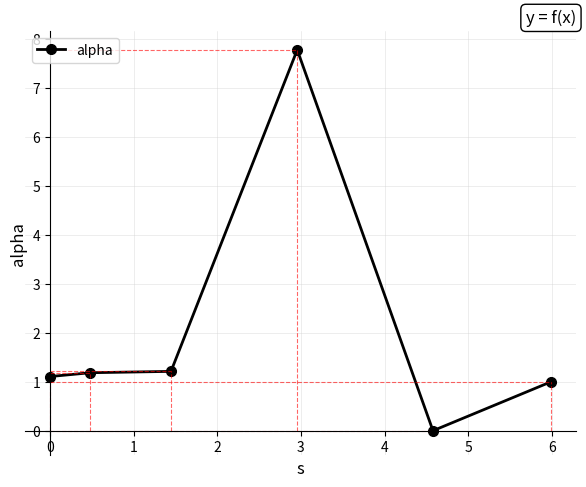

How many series are shown in this chart?

1